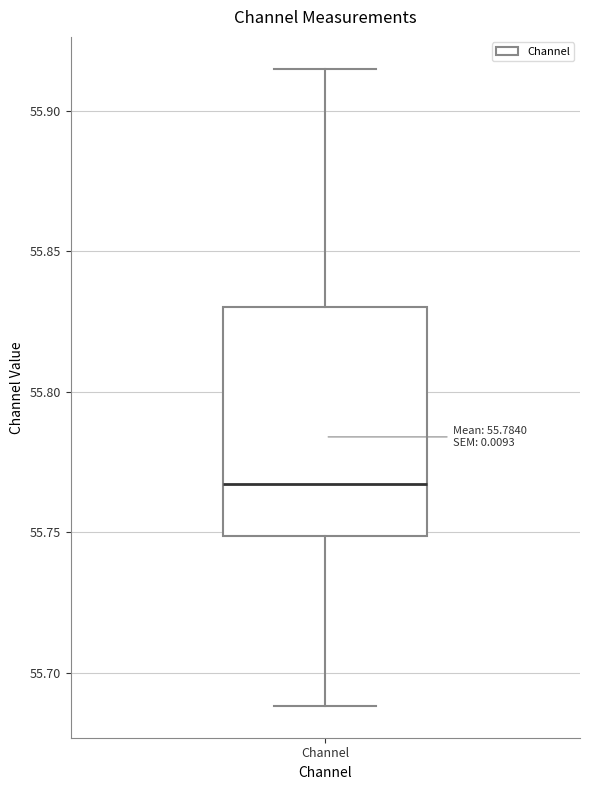

Transcribe this box plot: give where the median line is, the range the box spans, and where the two whiskers end, as read against the y-axis. The values are not printed on the chart, so give them approximately, as read against the axis.

median 55.765, box 55.750 to 55.830, whiskers 55.690 to 55.915